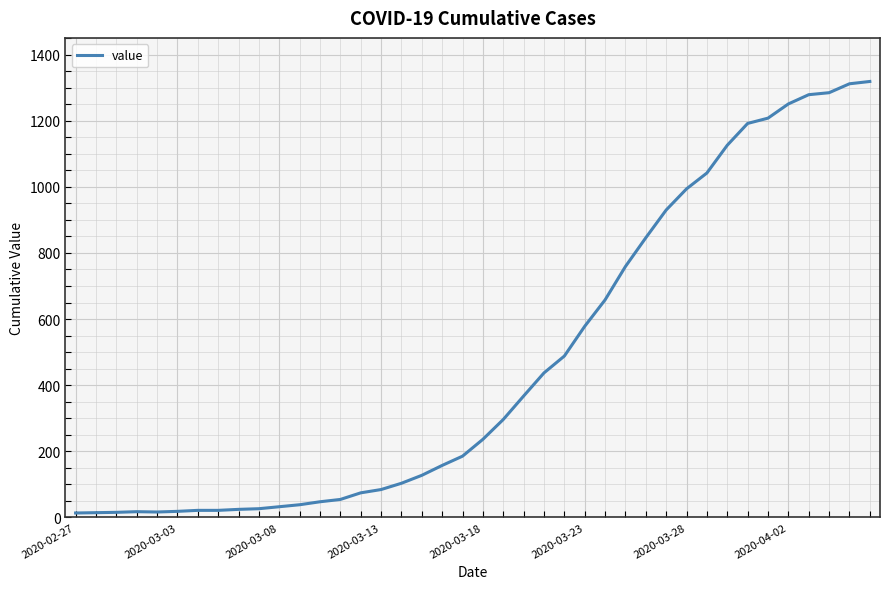

What is the difference between the maximum and minimum values?

1306